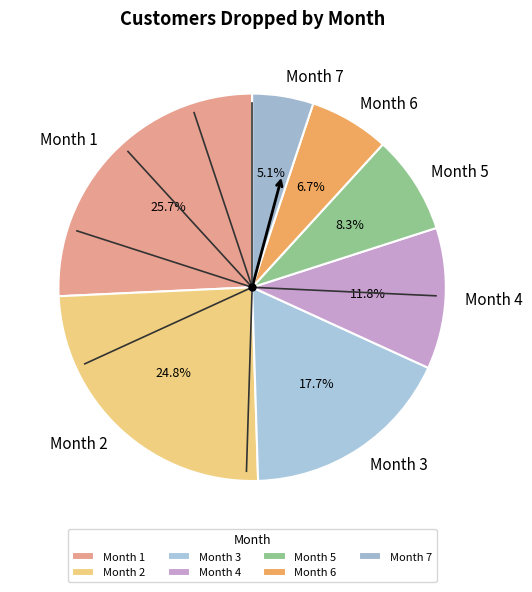

What is the ratio of the value at Month 1 to the value at Month 7?

5.0